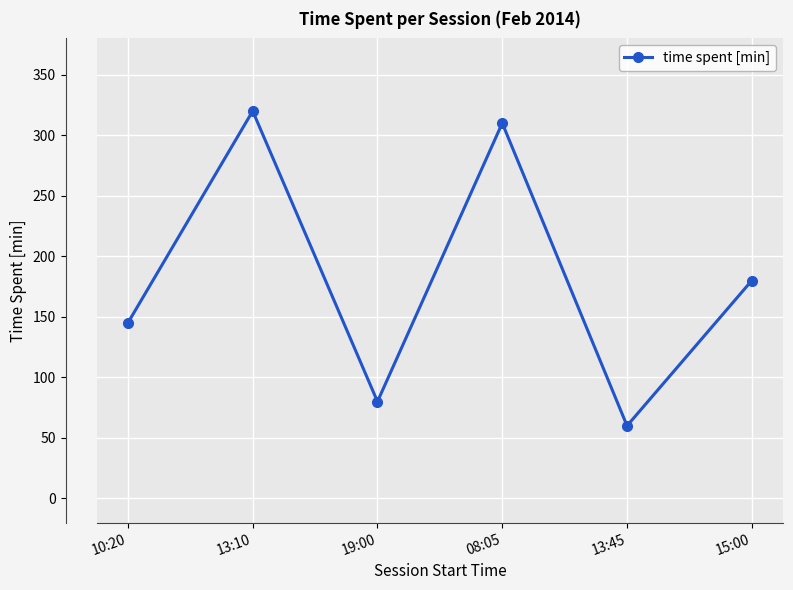

List the labels in order of value, smallest first.

13:45, 19:00, 10:20, 15:00, 08:05, 13:10